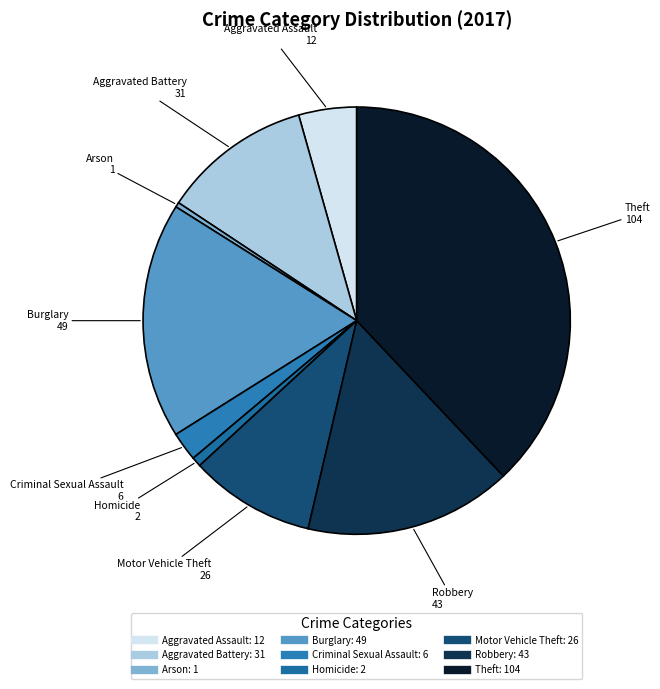

Do Theft and Motor Vehicle Theft together represent more than half of the pie?

No